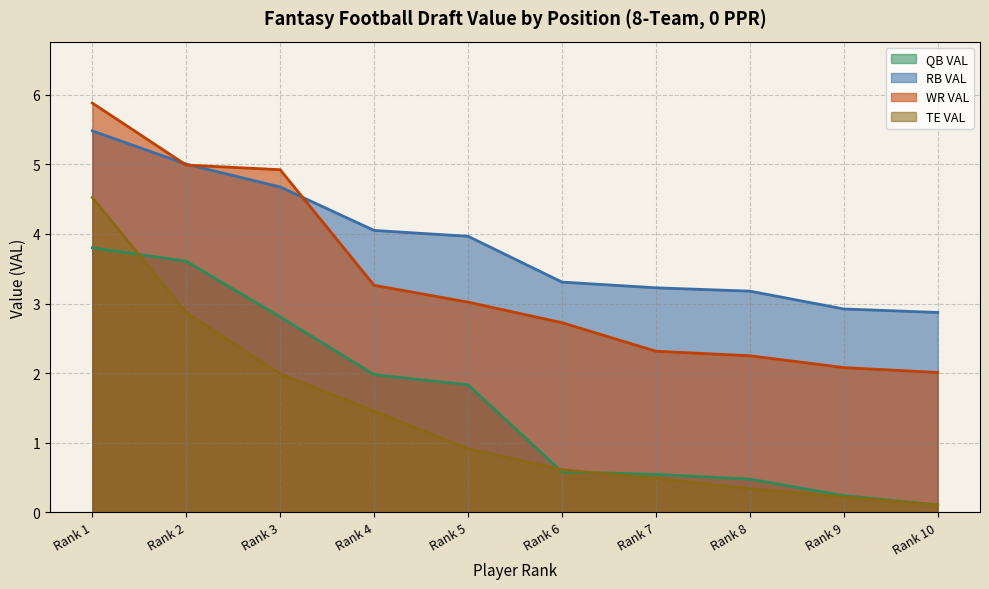

Rank the series at Rank 5 from highest to lowest value.

RB VAL, WR VAL, QB VAL, TE VAL